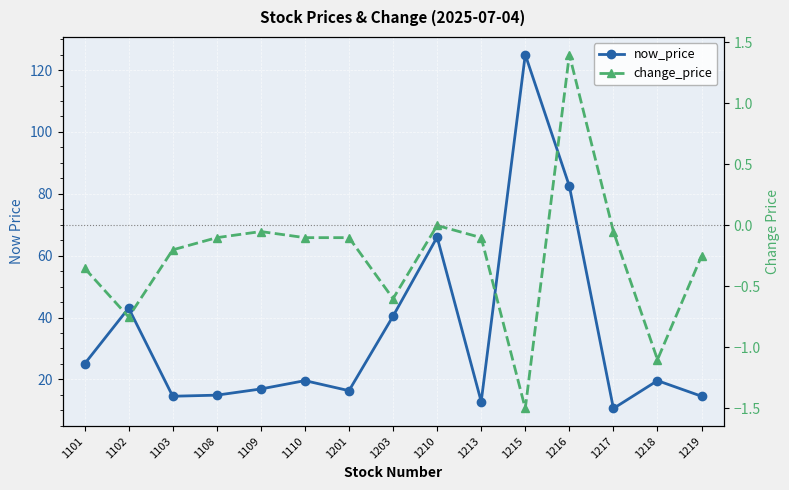

Reading left to right, extract all data points from this chart.

now_price: 25.0	43.0	14.6	14.9	16.9	19.6	16.4	40.5	66.0	12.8	125.0	82.5	10.6	19.6	14.6
change_price: -0.3	-0.8	-0.2	-0.1	-0.1	-0.1	-0.1	-0.6	0.0	-0.1	-1.5	1.4	-0.1	-1.1	-0.2